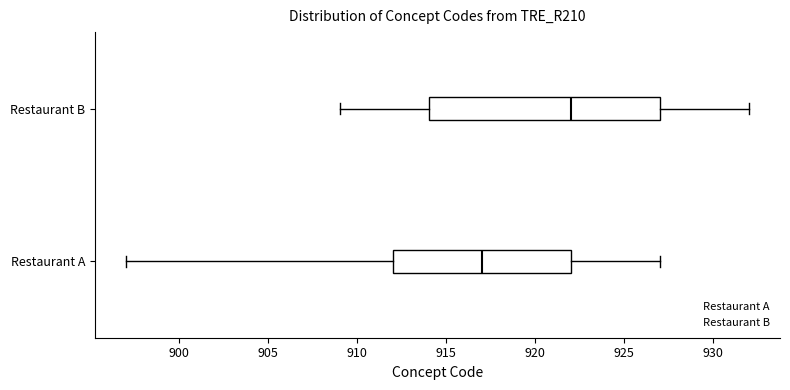

Which box's median line is the furthest to the left?

Restaurant A